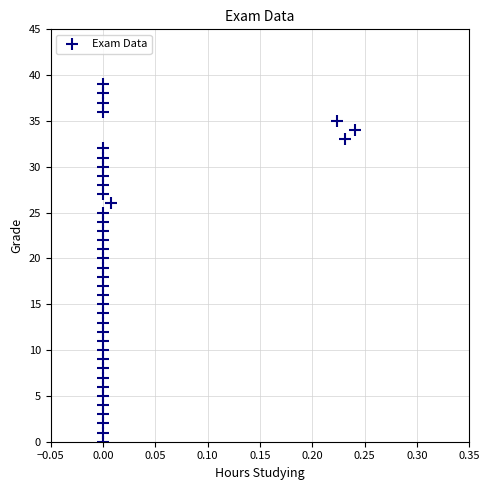

What is the range of Y values (max minus min)?

39